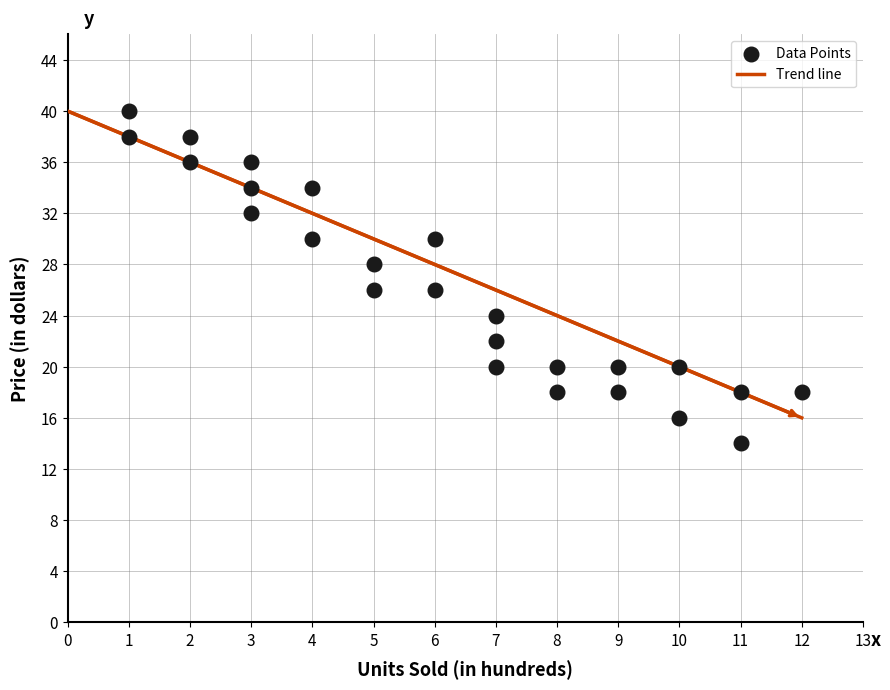

What is the range of X values (max minus min)?

11